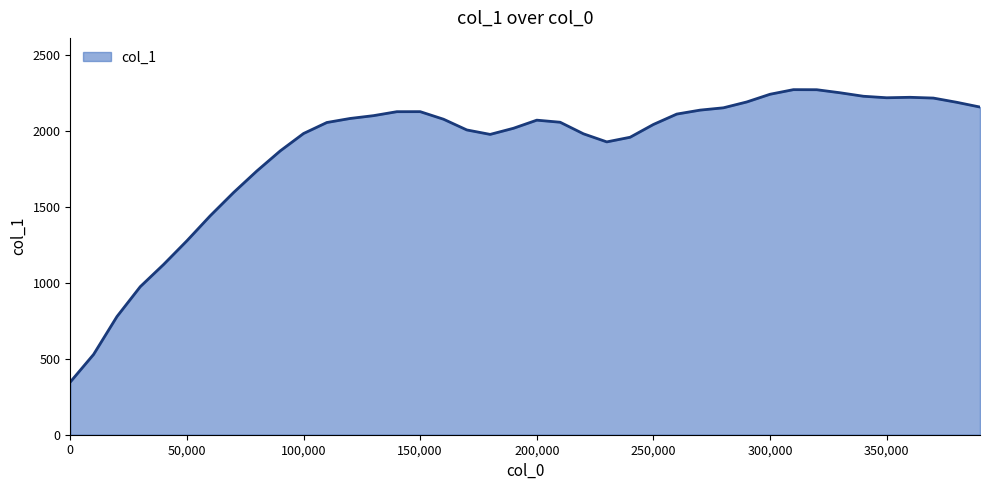

What is the maximum value shown in the chart?

2269.3